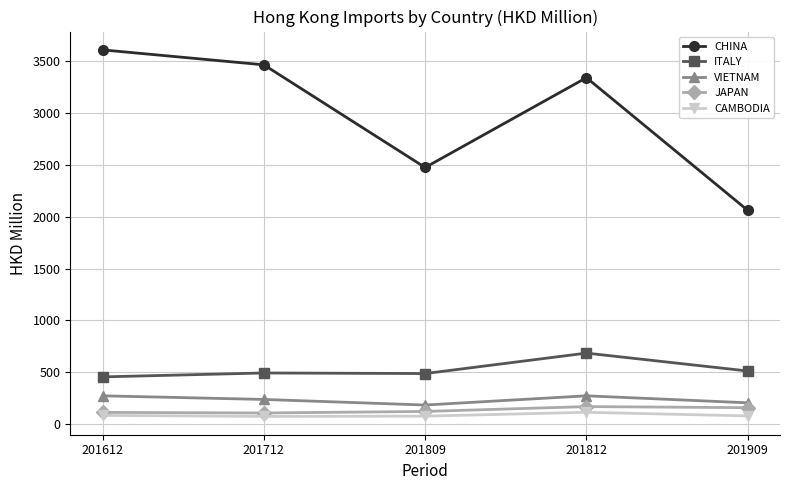

What are all the series names shown in the legend?

CHINA, ITALY, VIETNAM, JAPAN, CAMBODIA